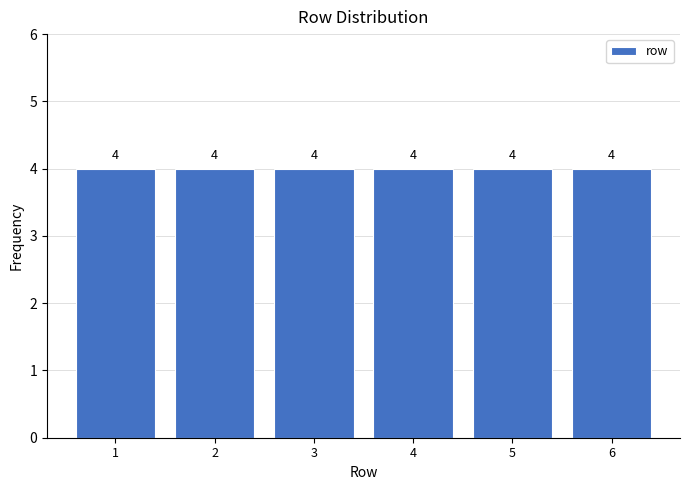

Reading left to right, list every bar in this chart as the range it spans on the x-axis followed by its height.

0.5 to 1.5: 4
1.5 to 2.5: 4
2.5 to 3.5: 4
3.5 to 4.5: 4
4.5 to 5.5: 4
5.5 to 6.5: 4